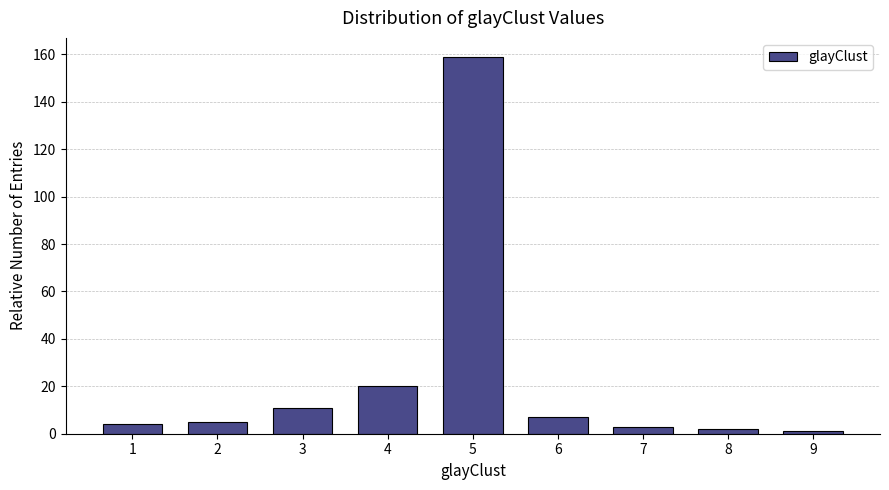

Reading left to right, extract all data points from this chart.

4	5	11	20	159	7	3	2	1